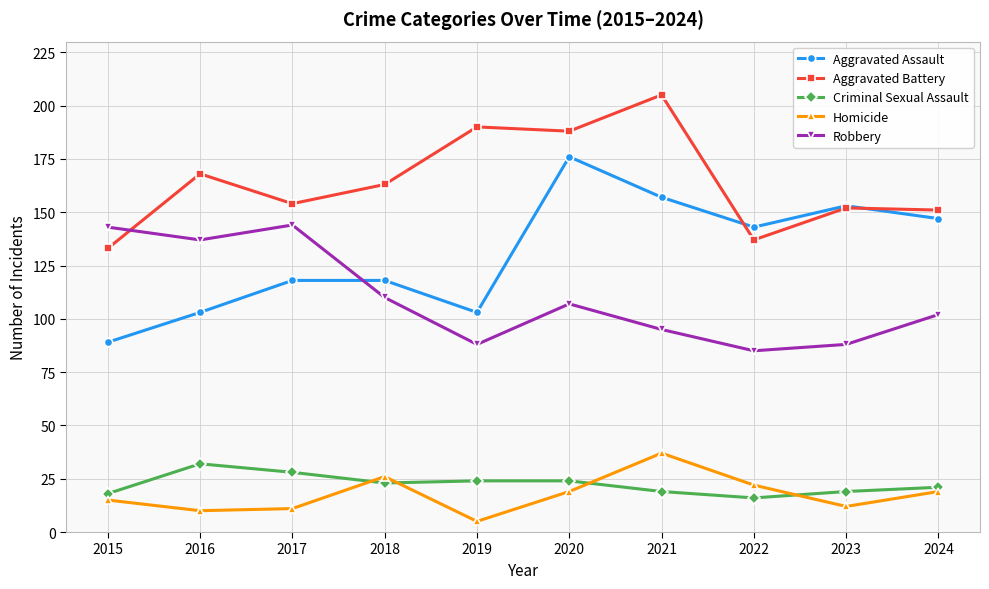

The value of Aggravated Assault at 2020 is 176. True or false?

True